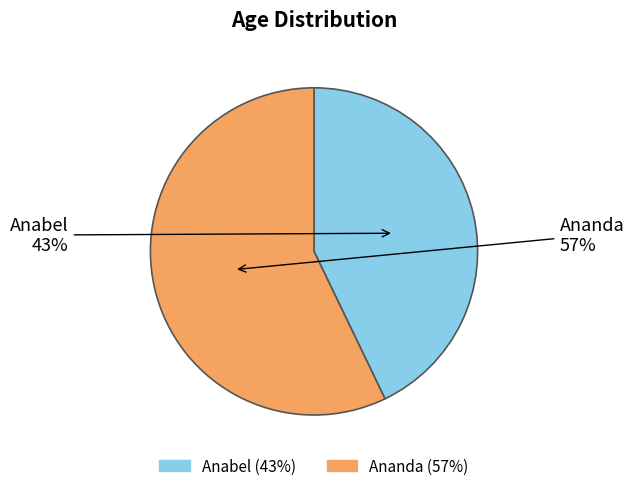

How many slices are in this pie chart?

2